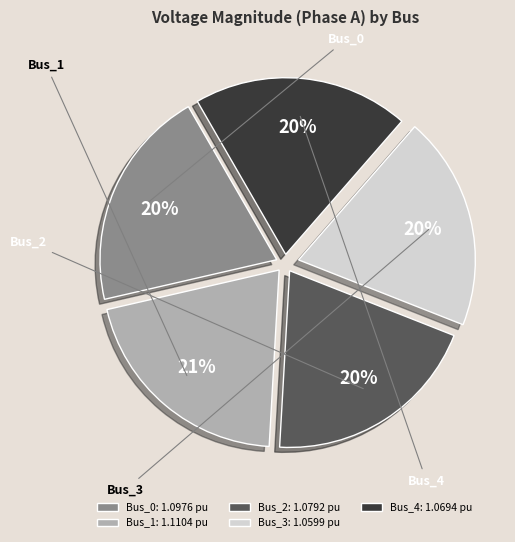

How many segments does this pie chart have?

5